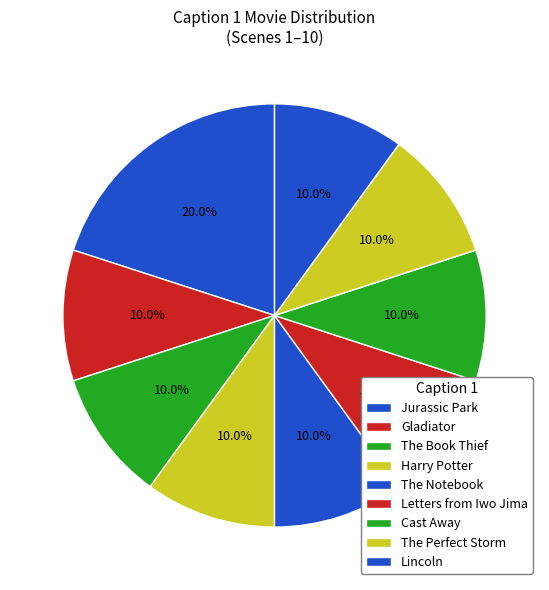

How many slices are in this pie chart?

9